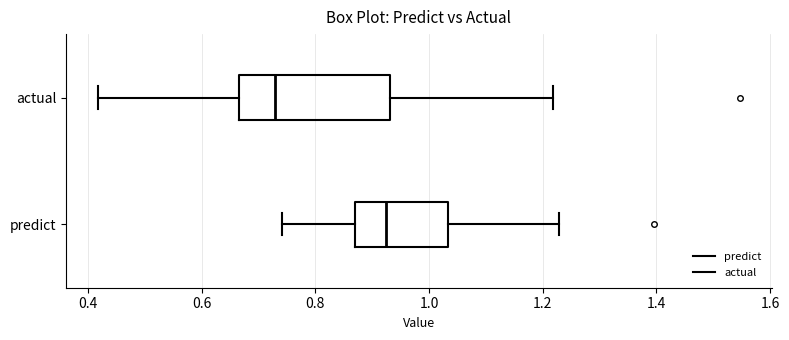

Reading bottom to top, transcribe this box plot: for each box, give where its median line is, the range the box spans, and where its two whiskers end, as read against the x-axis. The values are not printed on the chart, so give them approximately, as read against the axis.

predict: median 0.92, box 0.88 to 1.04, whiskers 0.74 to 1.22
actual: median 0.72, box 0.66 to 0.94, whiskers 0.42 to 1.22